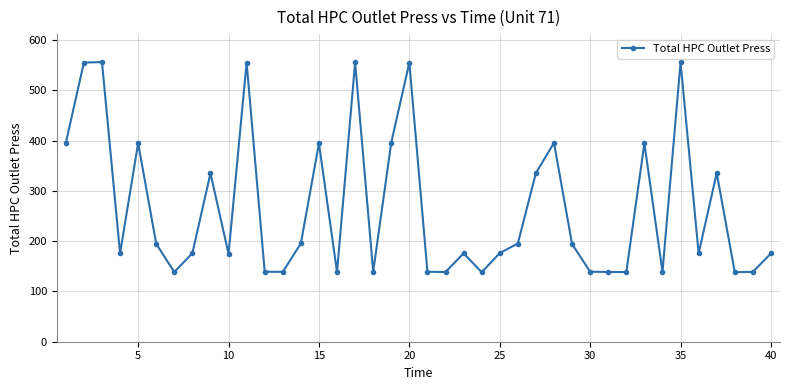

Count the number of data series in this chart.

1